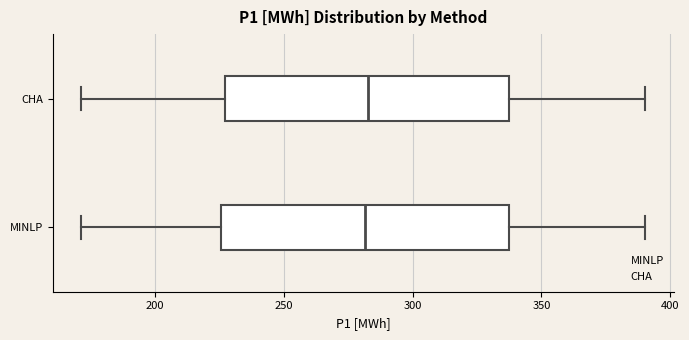

Where is the right edge of the box for CHA on the x-axis? The values are not printed on the chart, so give them approximately, as read against the axis.

335